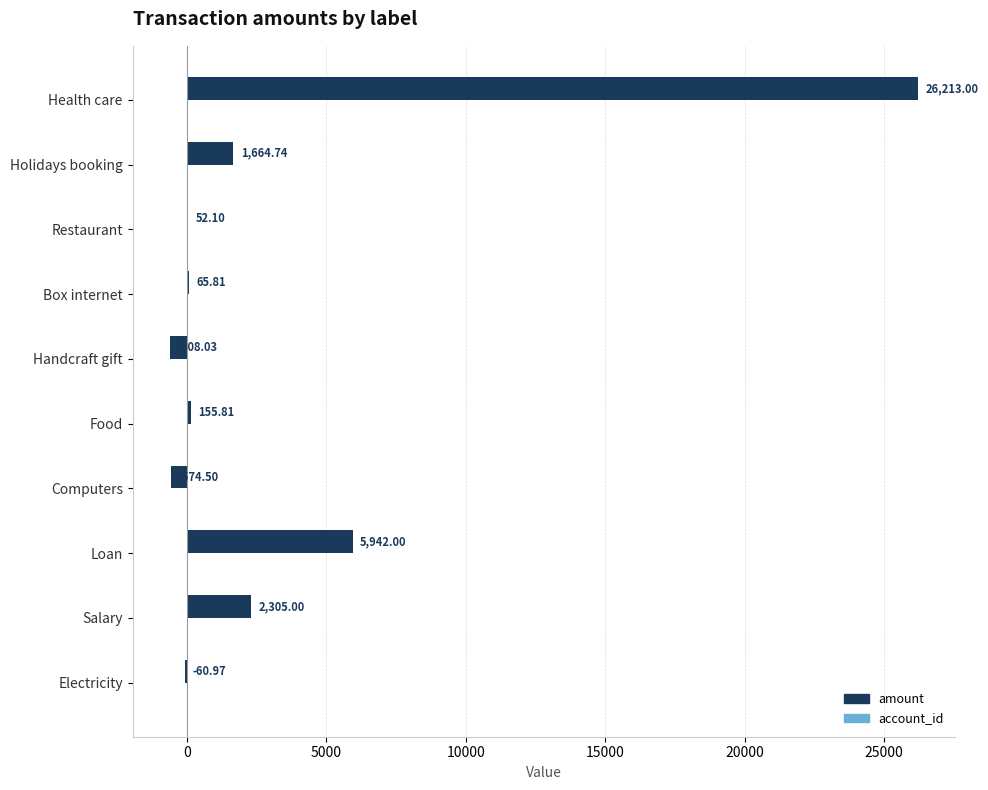

What is the total value across all series at Loan?

5943.0